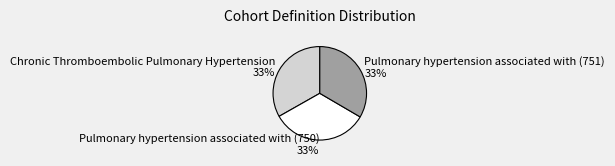

How many segments does this pie chart have?

3